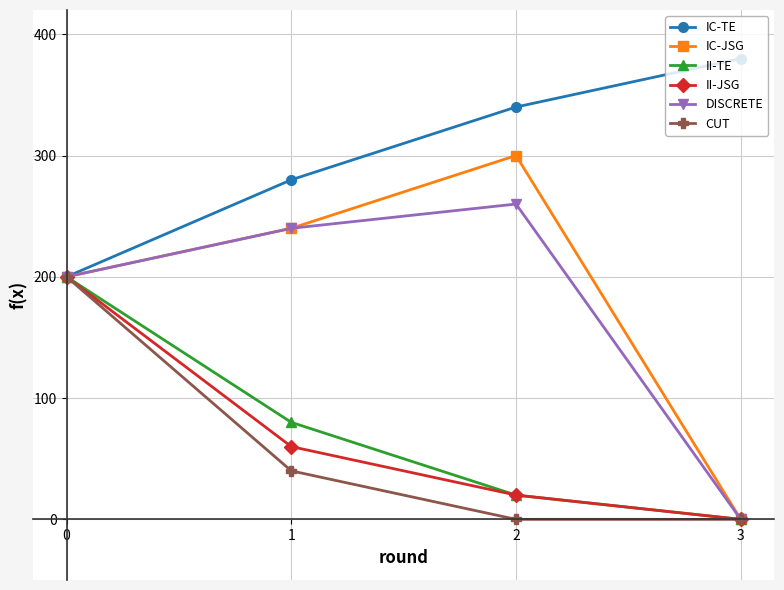

At how many categories does at least one series exceed 258?

3